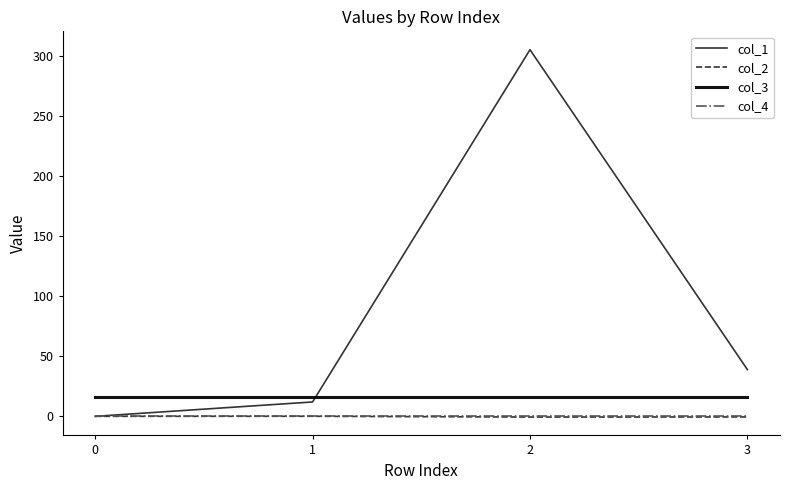

True or false: col_3 and col_2 intersect in this chart.

False